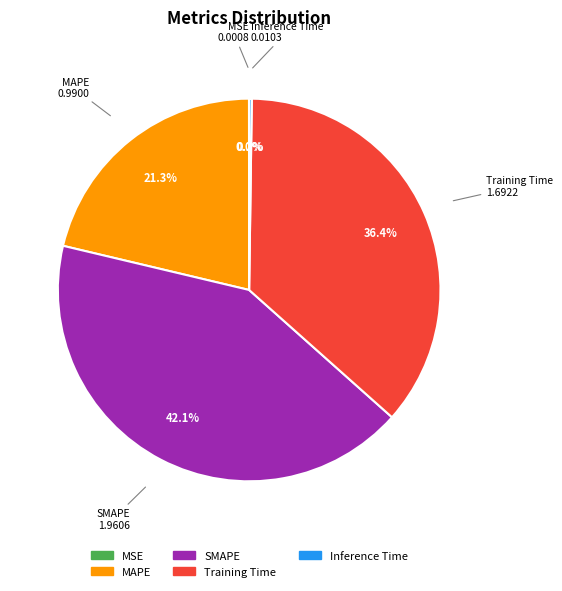

Which has a higher value, Training Time or SMAPE?

SMAPE